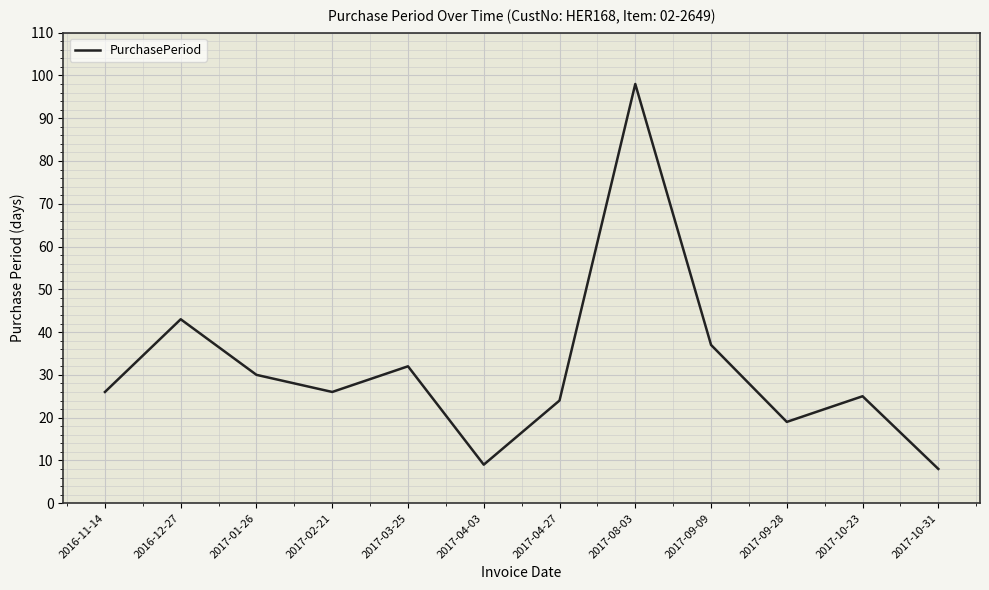

At which label is the value closest to 53?

2016-12-27